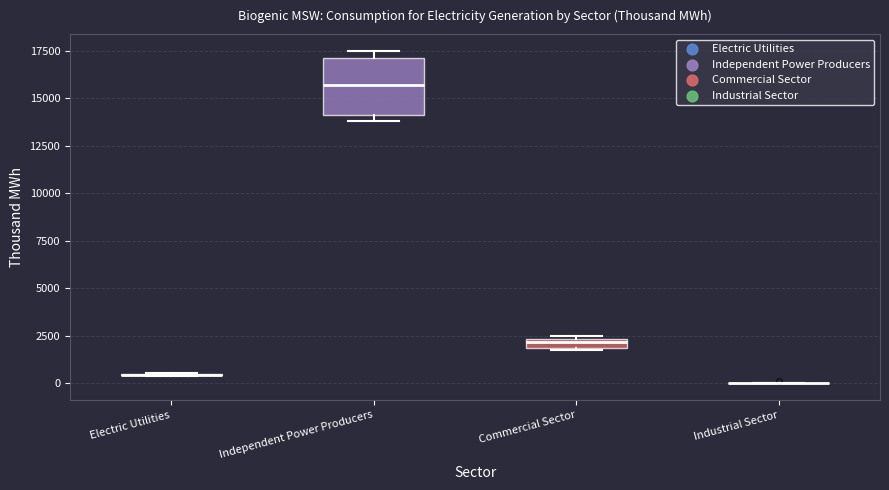

Which box is the tallest, from its lower edge to its upper edge?

Independent Power Producers